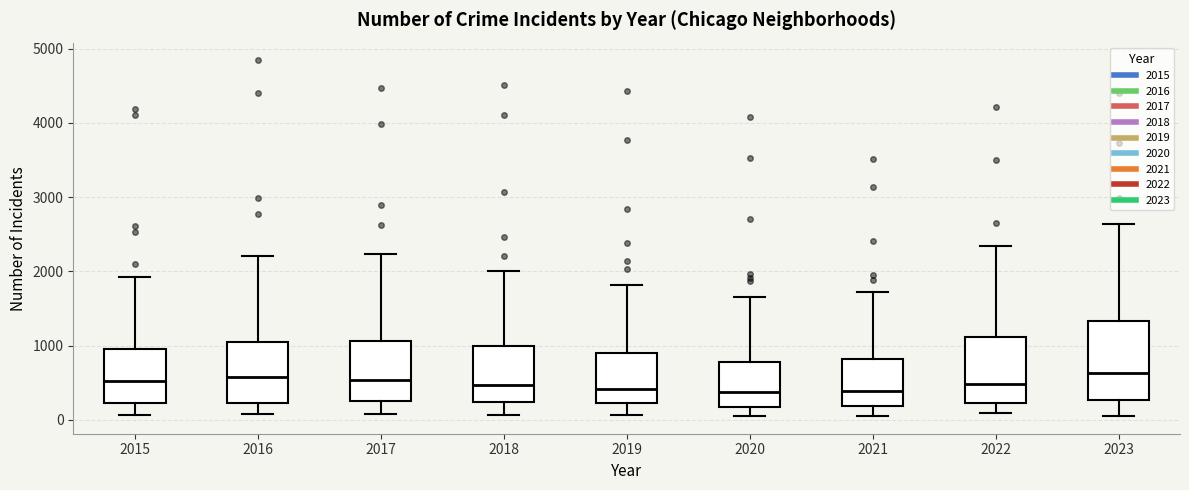

Reading left to right, read every box against the y-axis: the position of its median line, the range the box covers, and the ends of its whiskers. The values are not printed on the chart, so give them approximately, as read against the axis.

2015: median 500, box 200 to 1000, whiskers 100 to 1900
2016: median 600, box 200 to 1000, whiskers 100 to 2200
2017: median 500, box 300 to 1100, whiskers 100 to 2200
2018: median 500, box 200 to 1000, whiskers 100 to 2000
2019: median 400, box 200 to 900, whiskers 100 to 1800
2020: median 400, box 200 to 800, whiskers 100 to 1700
2021: median 400, box 200 to 800, whiskers 100 to 1700
2022: median 500, box 200 to 1100, whiskers 100 to 2300
2023: median 600, box 300 to 1300, whiskers 100 to 2600